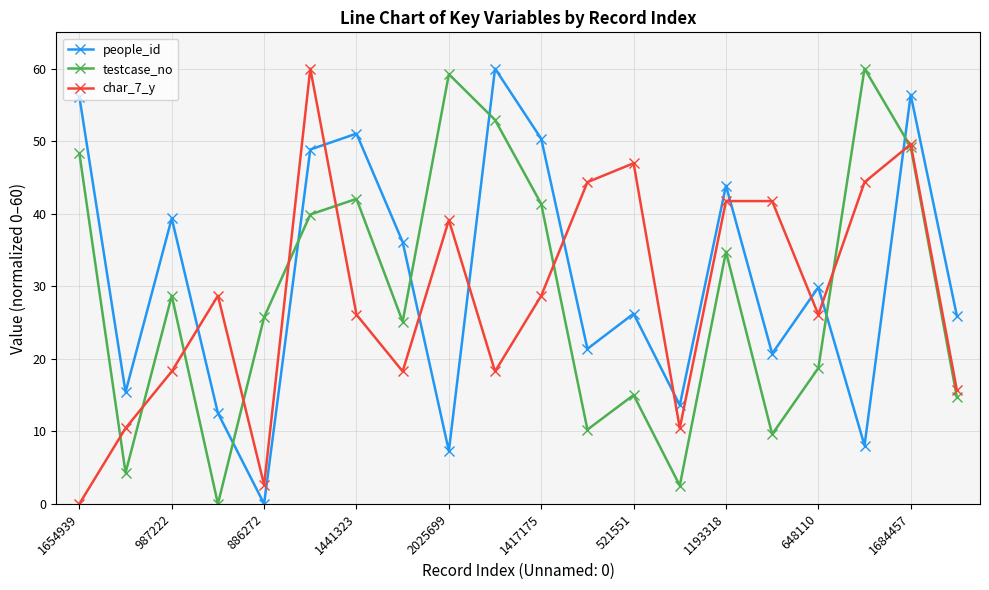

True or false: people_id and testcase_no cross at least once.

True